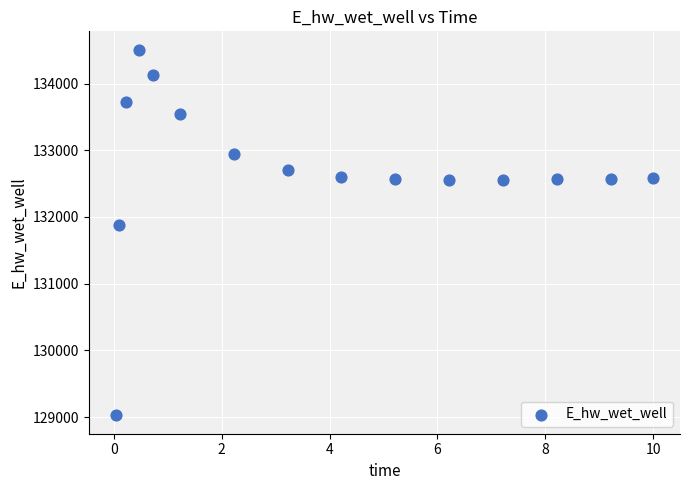

What is the range of X values (max minus min)?

10.0